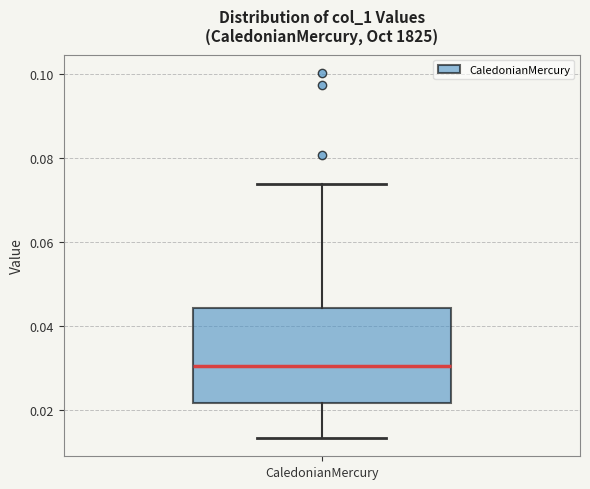

Read this box plot against the y-axis: the position of the median line, the range covered by the box, and the ends of both whiskers. The values are not printed on the chart, so give them approximately, as read against the axis.

median 0.030, box 0.022 to 0.044, whiskers 0.014 to 0.074